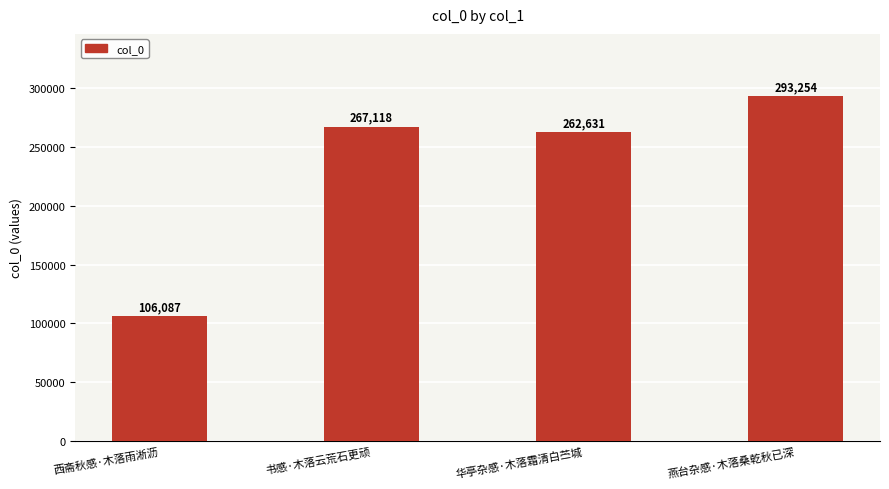

Reading left to right, what are all the values shown in this chart?

106087	267118	262631	293254